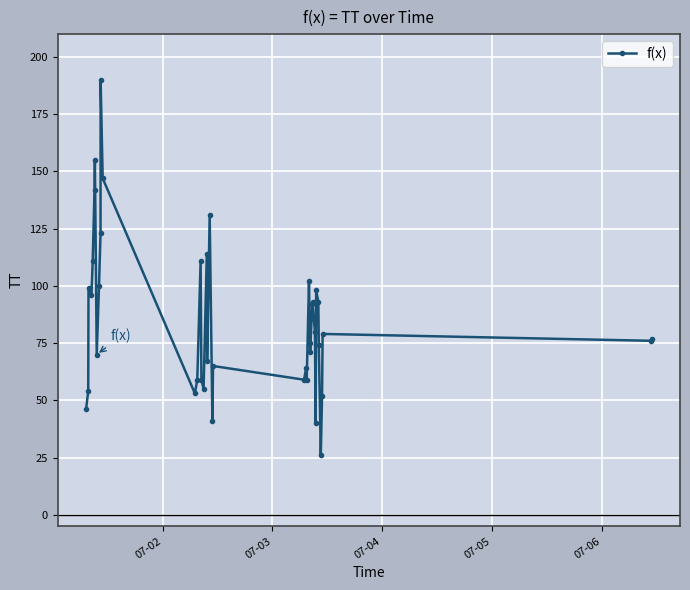

What is the smallest value displayed?

26